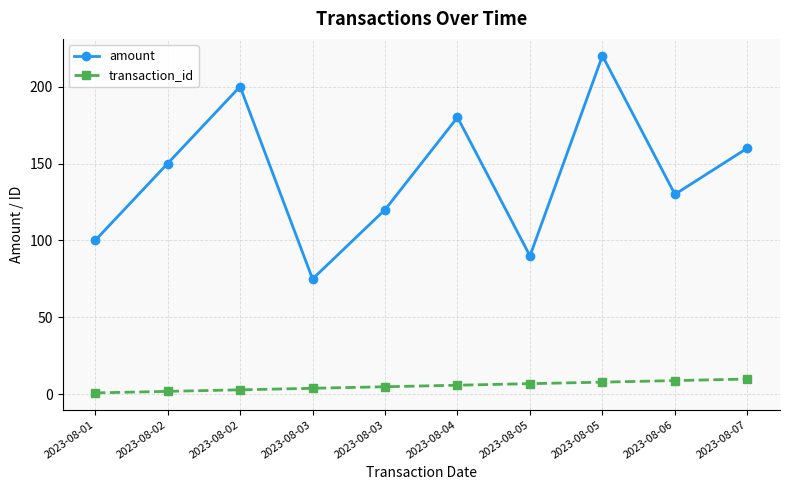

At which label does transaction_id first exceed 6?

2023-08-05